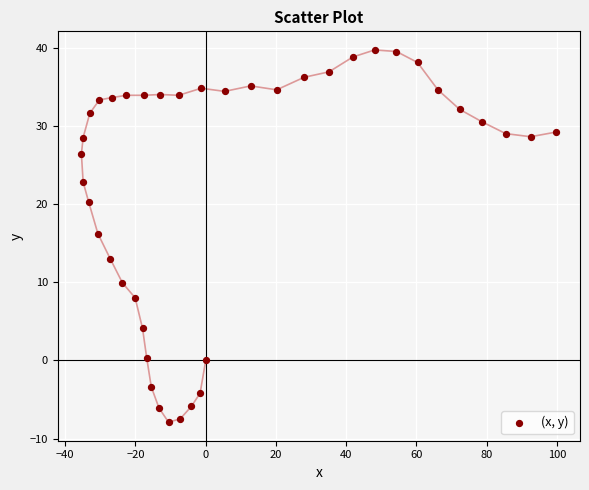

What Y value in the scatter plot is closest to 15?

16.2